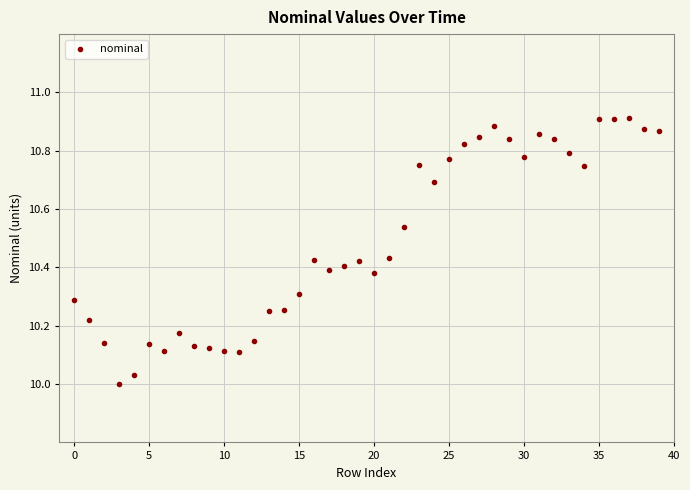

What is the range of Y values (max minus min)?

0.9